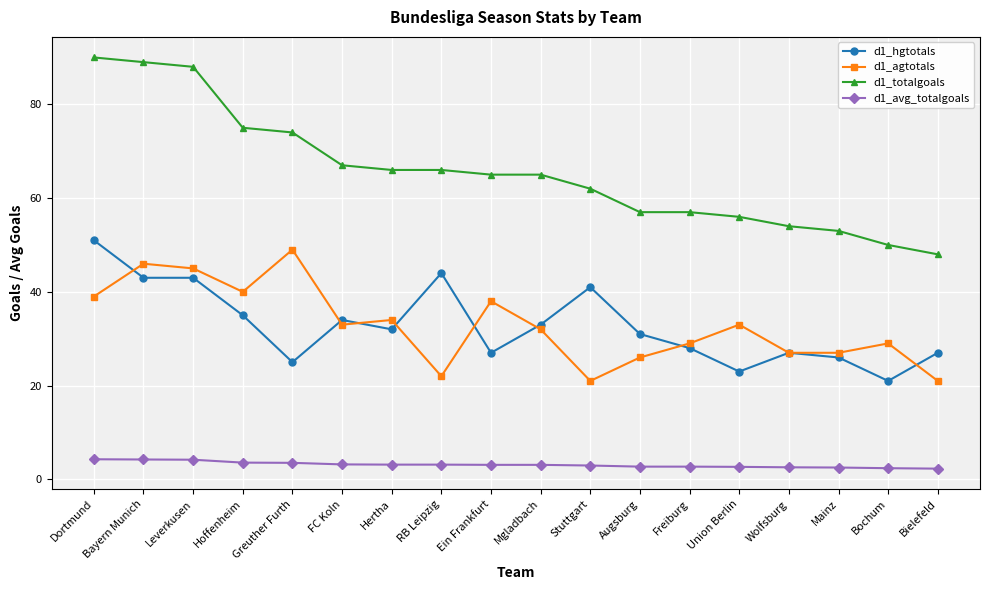

What is the value of the d1_agtotals point at the 3rd from the left?

45.0